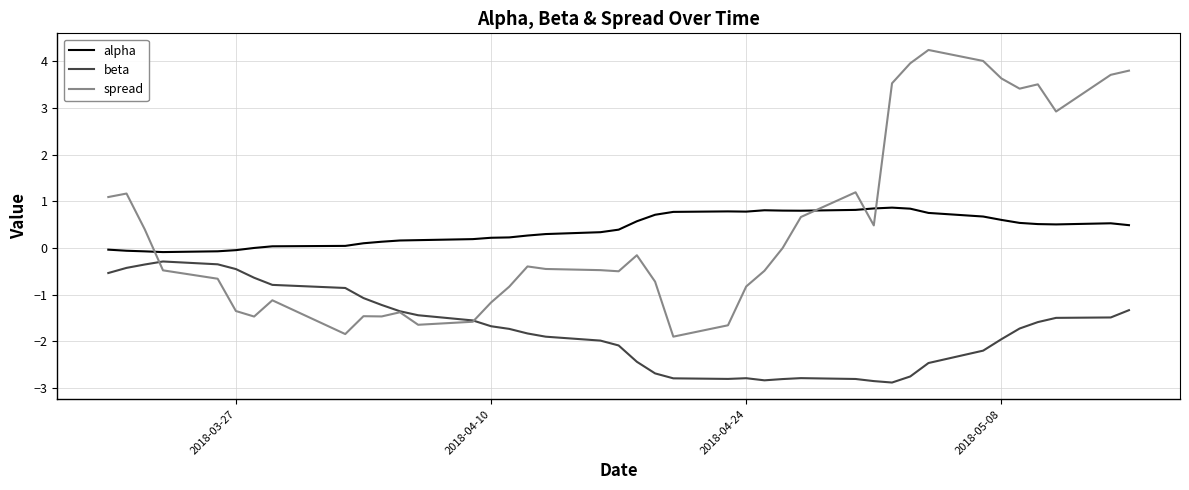

True or false: beta and alpha cross at least once.

False